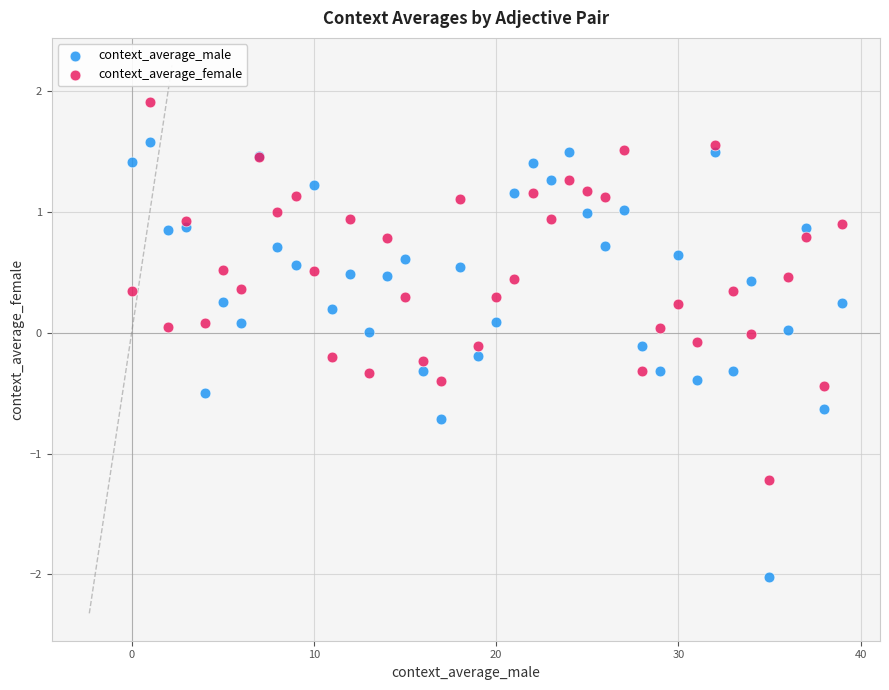

Which series contains the lowest Y value?

context_average_male